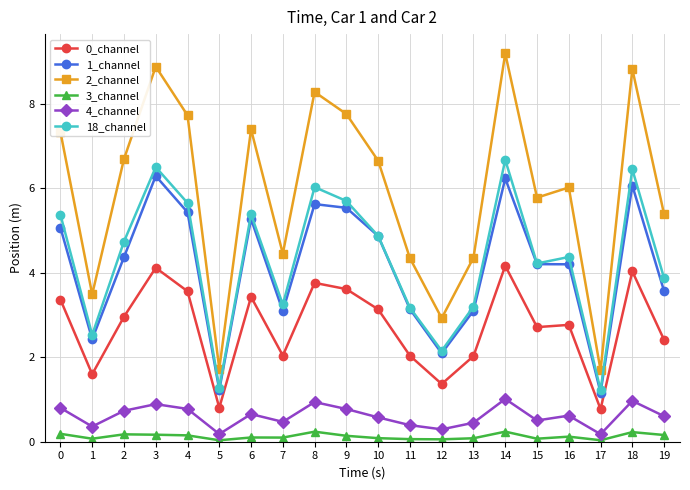

What is the value of the 4_channel point at the 4th from the left?

0.9